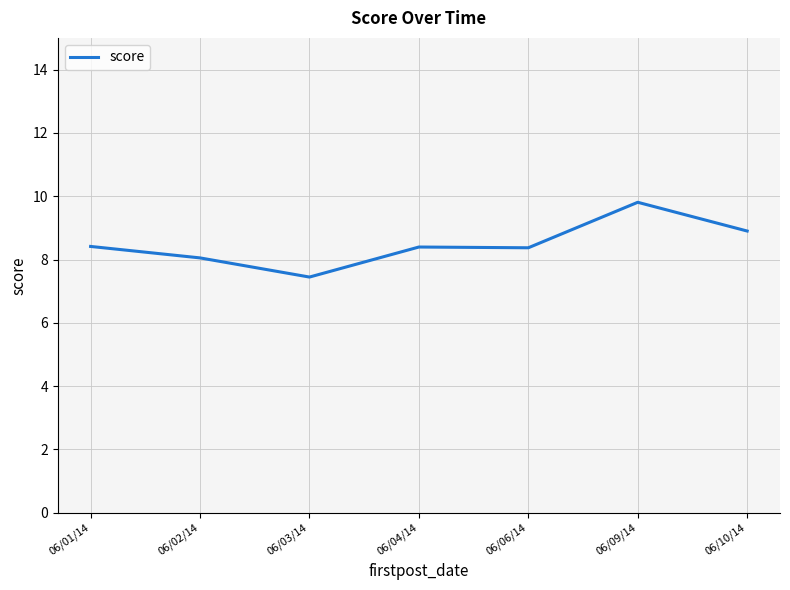

What is the difference between the maximum and minimum values?

2.4